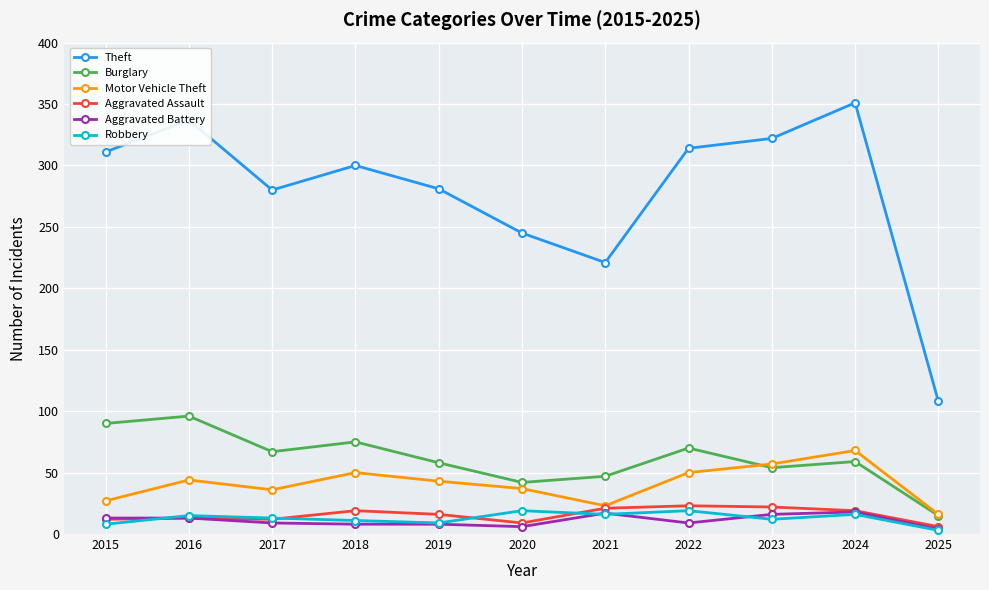

Is it true that Theft equals 414 at 2018?

False